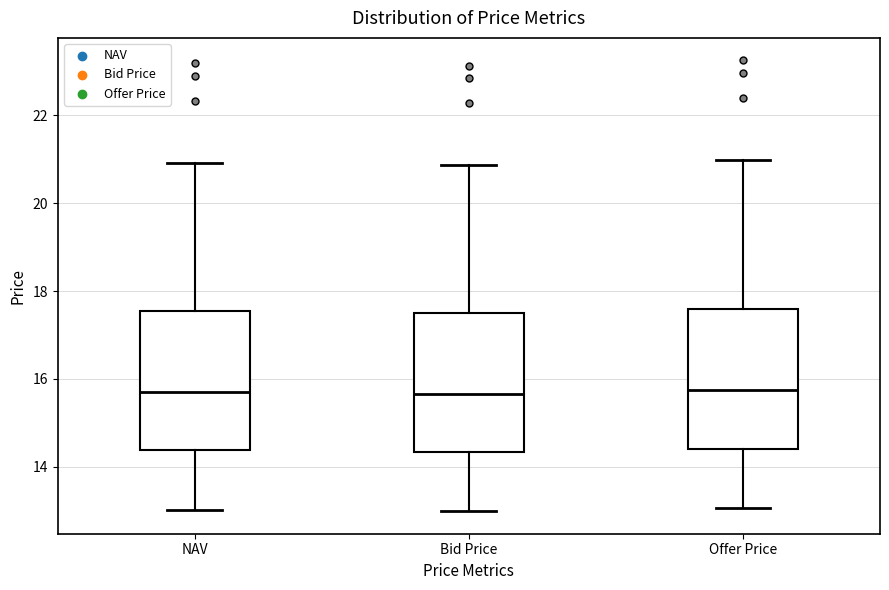

Reading left to right, read every box against the y-axis: the position of its median line, the range the box covers, and the ends of its whiskers. The values are not printed on the chart, so give them approximately, as read against the axis.

NAV: median 15.8, box 14.4 to 17.6, whiskers 13.0 to 21.0
Bid Price: median 15.6, box 14.4 to 17.4, whiskers 13.0 to 20.8
Offer Price: median 15.8, box 14.4 to 17.6, whiskers 13.0 to 21.0